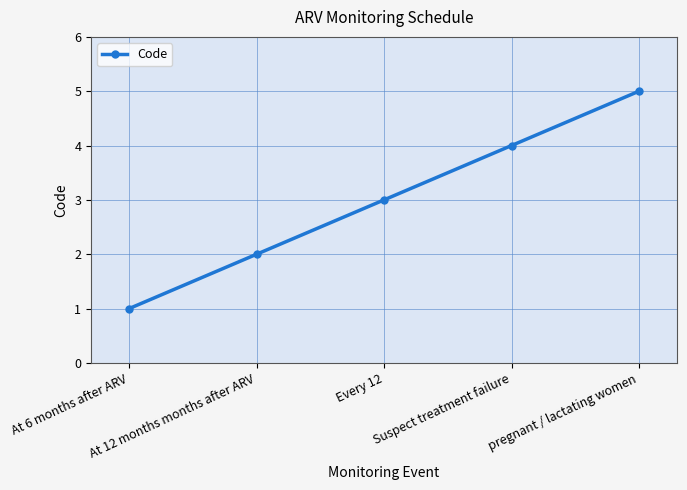

What is the sum of the values at At 6 months after ARV and Suspect treatment failure?

5